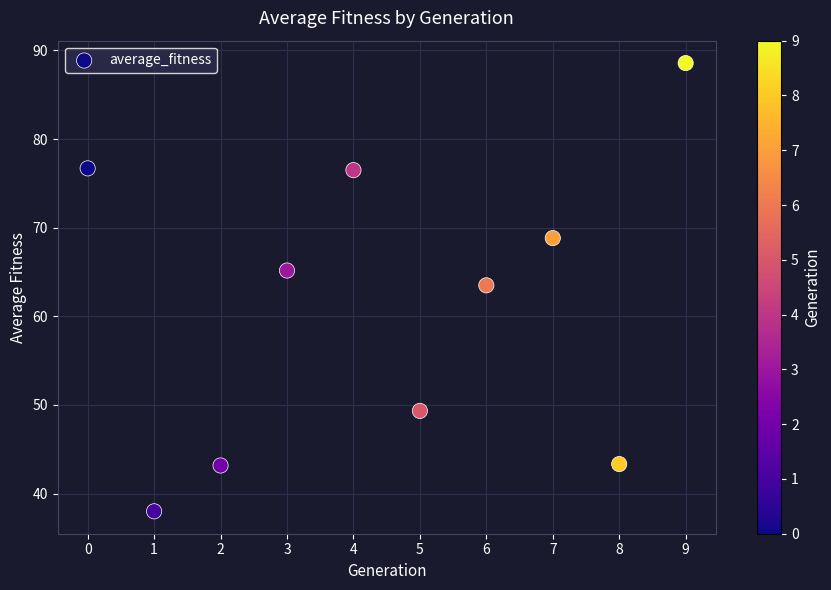

What is the average Y value?

61.3